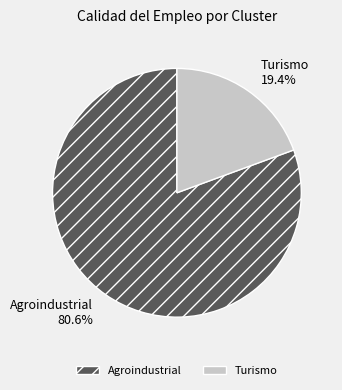

To the nearest percent, what is the difference between the largest and smallest slice percentages?

61%